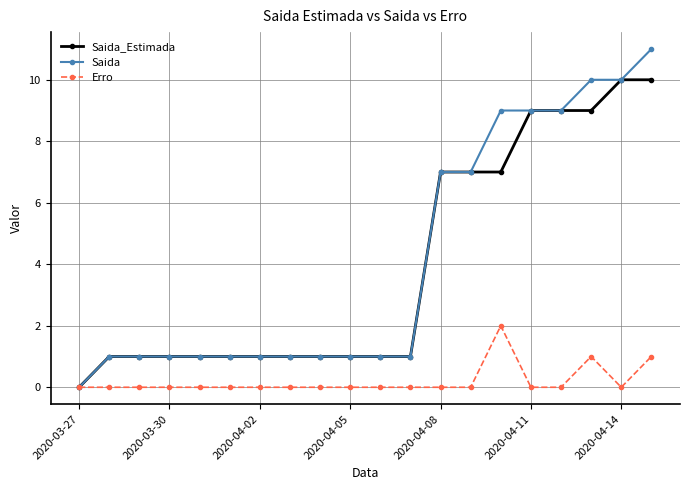

Which series has the widest spread of values?

Saida